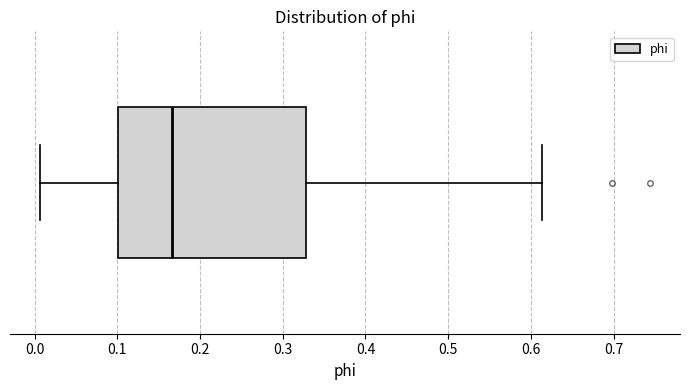

Transcribe this box plot: give where the median line is, the range the box spans, and where the two whiskers end, as read against the x-axis. The values are not printed on the chart, so give them approximately, as read against the axis.

median 0.17, box 0.10 to 0.33, whiskers 0.01 to 0.61